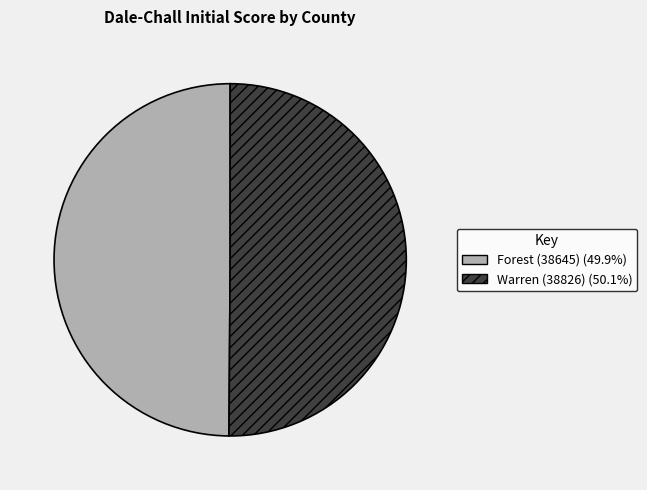

Is the sum of Forest (38645) and Warren (38826) greater than half?

Yes